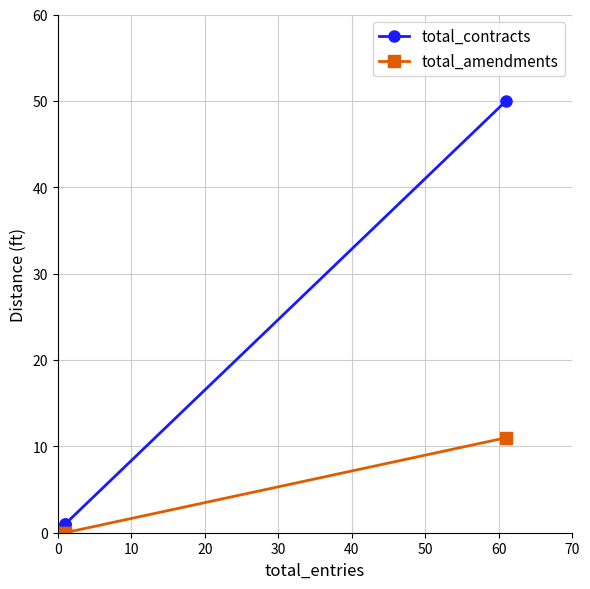

What is the difference between the total_amendments values at 20 and 0?

11